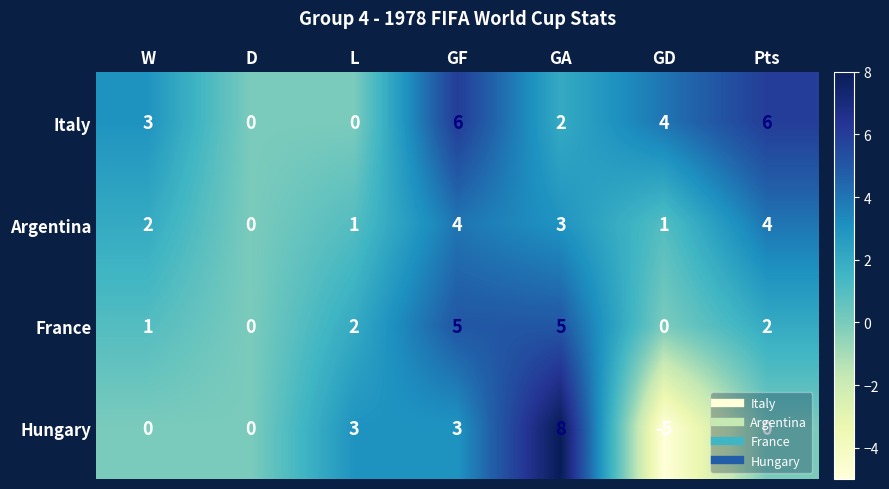

List the series in order of their peak value, highest first.

Hungary, Italy, France, Argentina